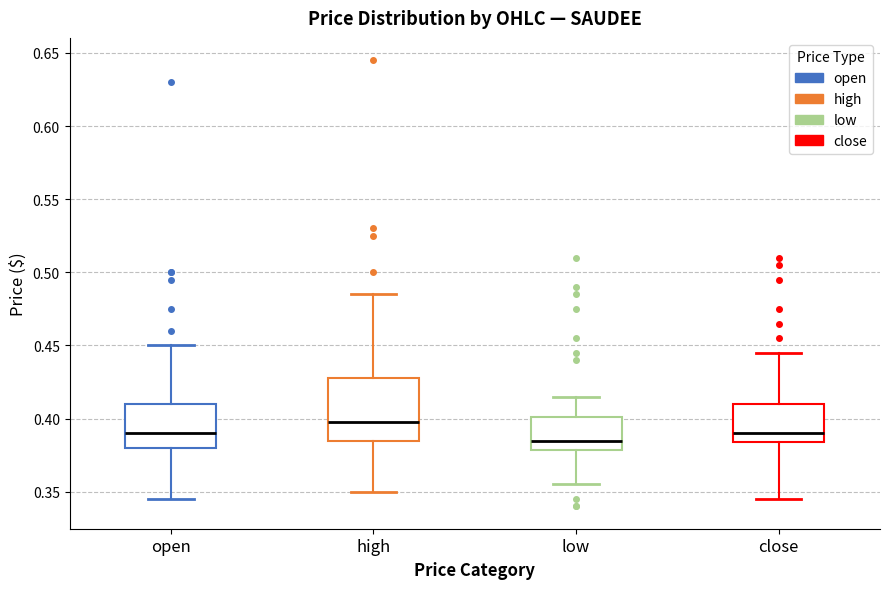

Which box's median line is the highest?

high